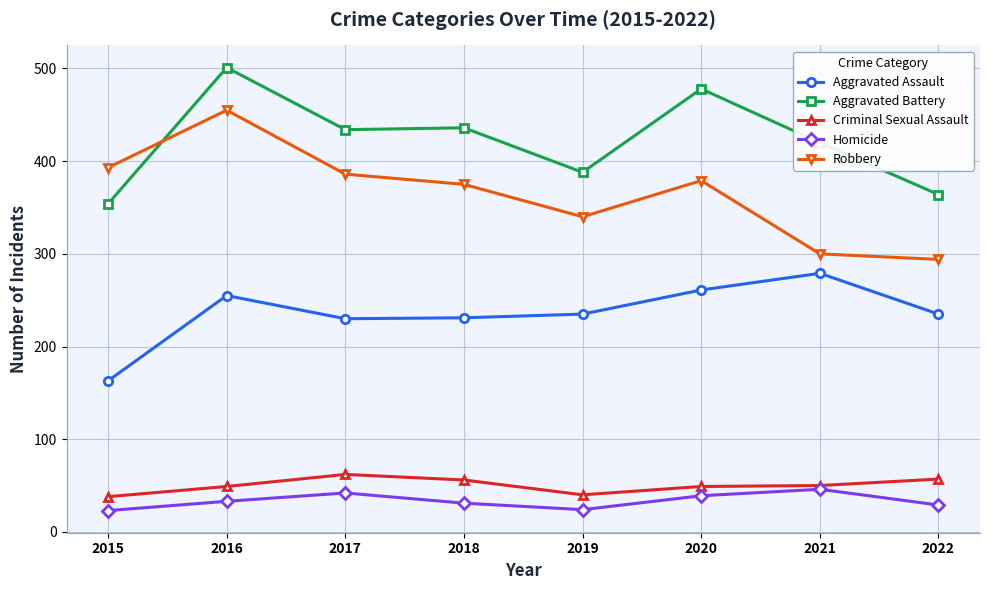

At how many categories does at least one series exceed 82?

8